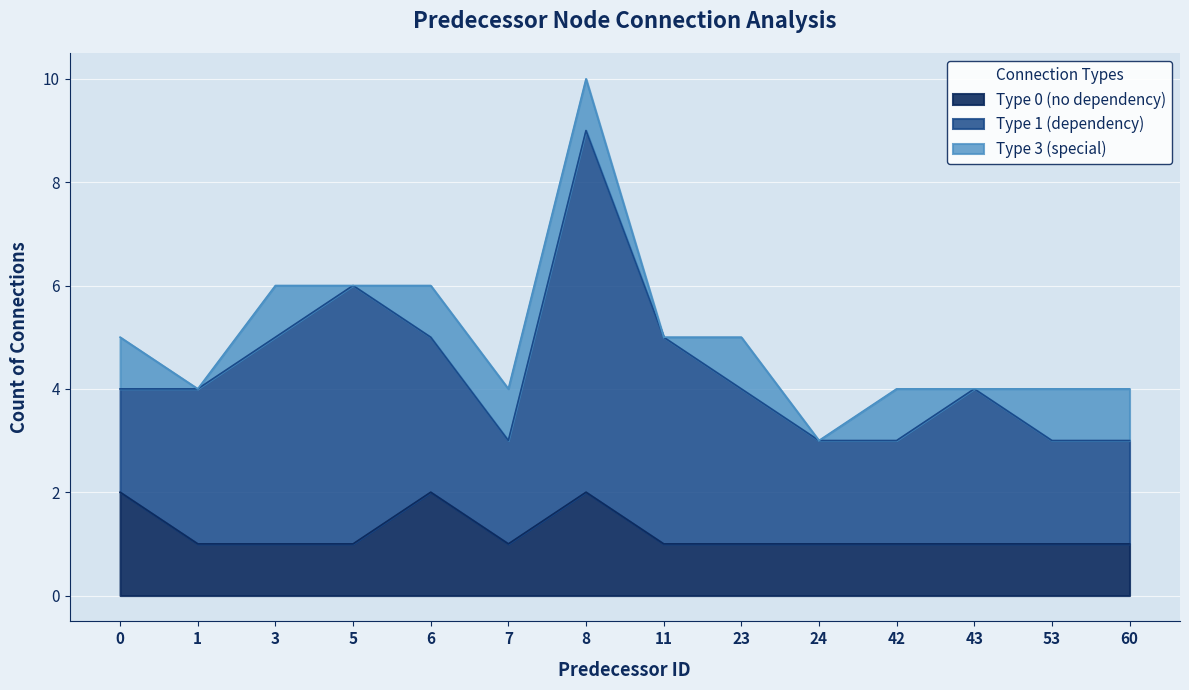

Rank the series at 6 from lowest to highest value.

count_type_3, count_type_0, count_type_1